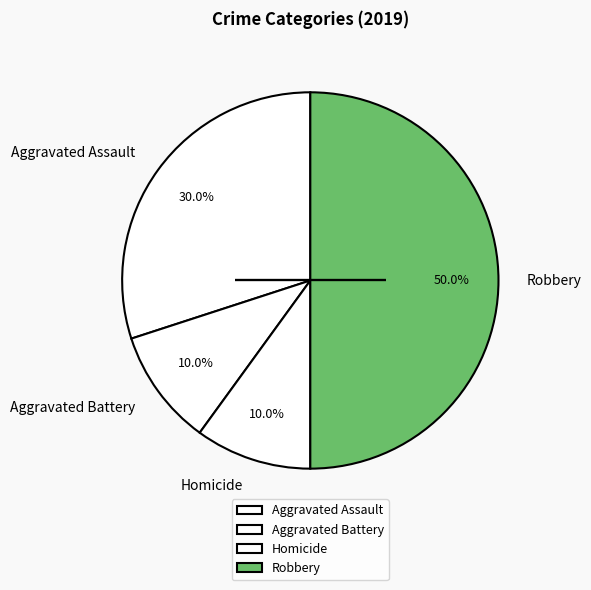

Do Aggravated Assault and Homicide together represent more than half of the pie?

No